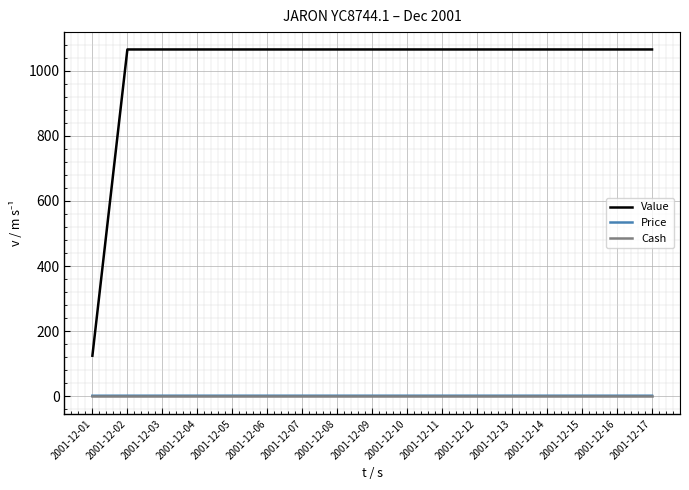

What is the highest value of the Value series?

1064.9